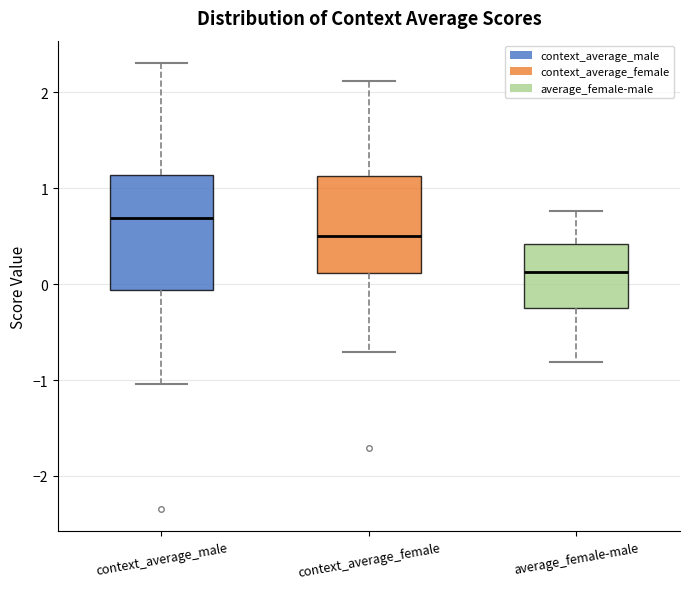

Which box is the tallest, from its lower edge to its upper edge?

context_average_male